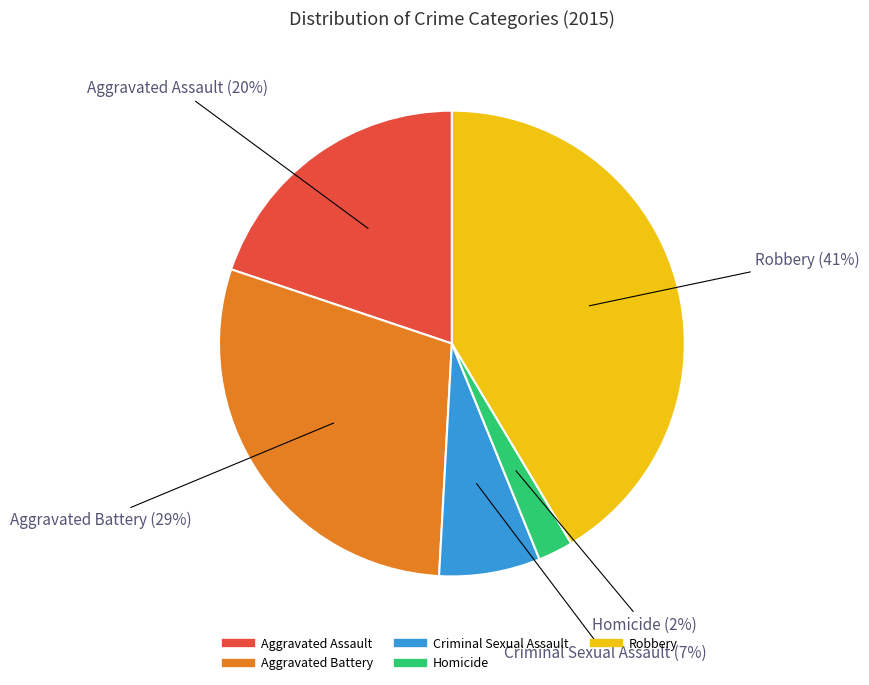

Is it true that Homicide is 13% of the pie?

False